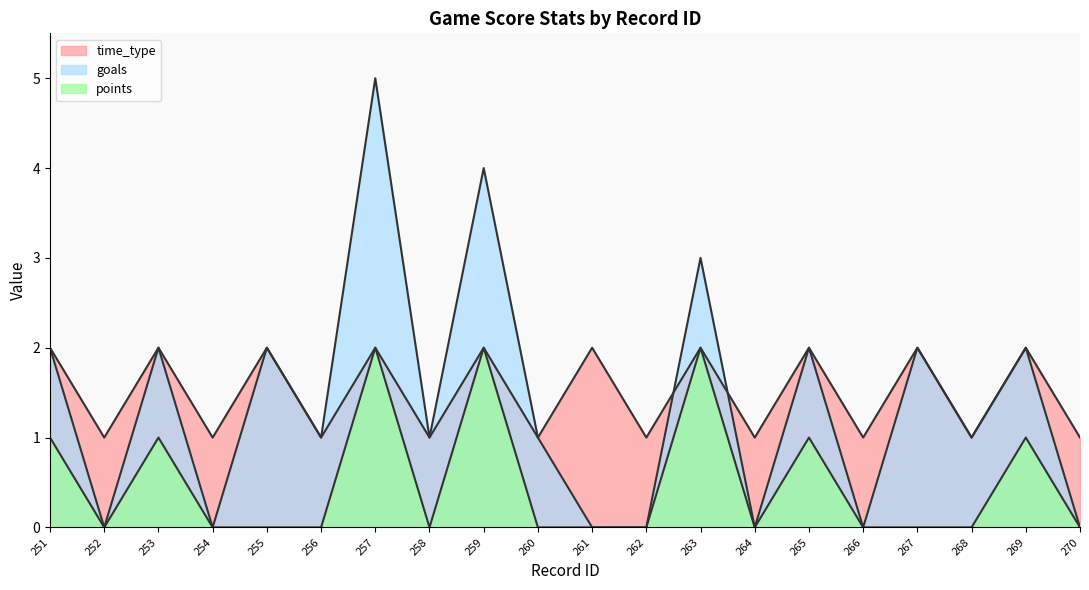

The value of points at 262 is 0. True or false?

True